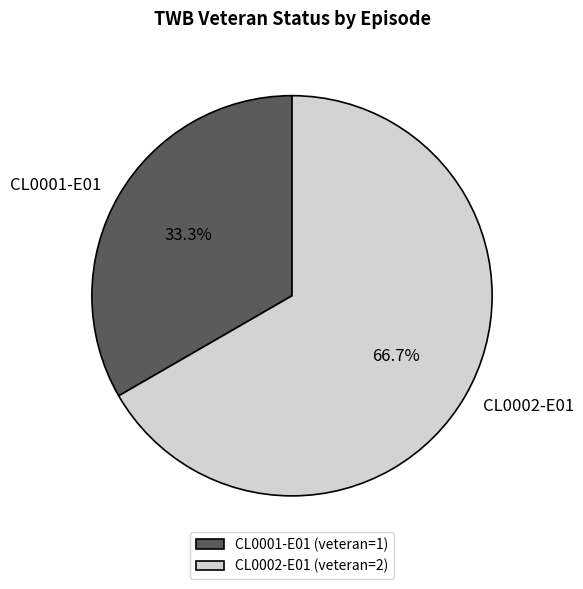

What is the ratio of the value at CL0001-E01 to the value at CL0002-E01?

0.5